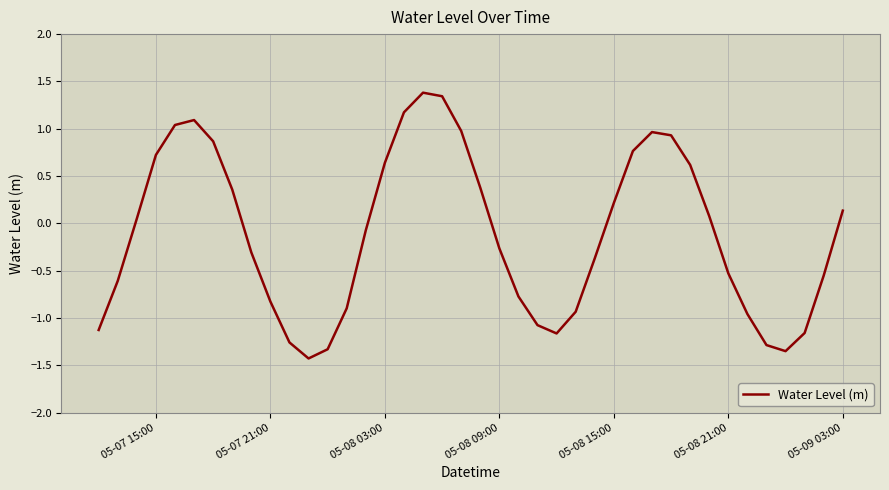

What is the minimum value shown in the chart?

-1.4